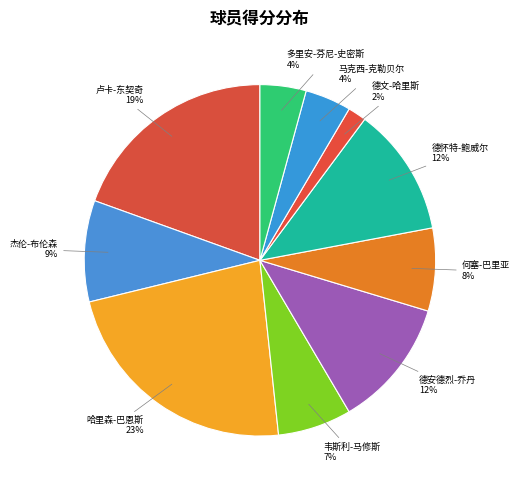

How many segments does this pie chart have?

10